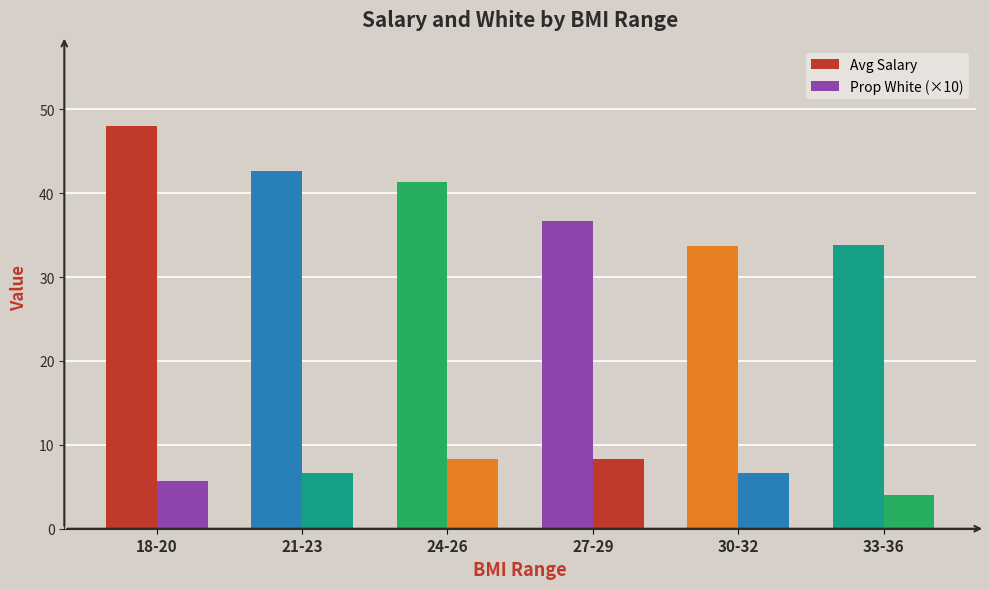

What is the sum of the Prop White (×10) values at 27-29 and 21-23?

15.0